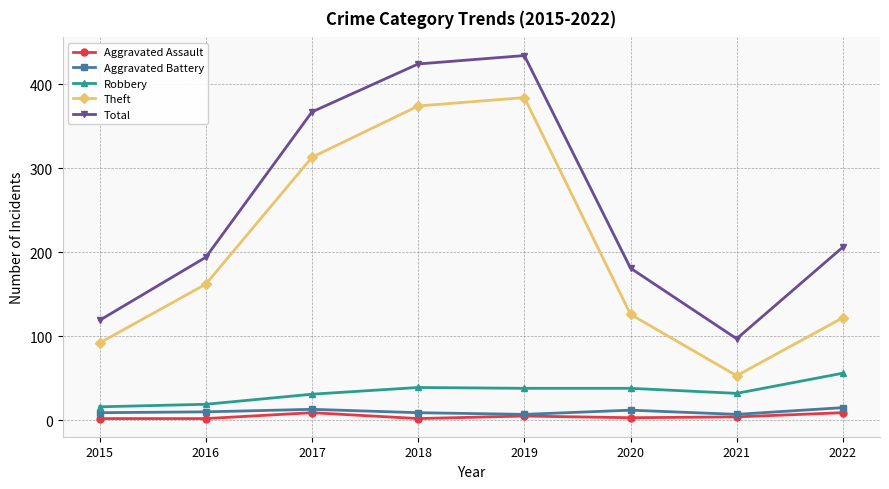

The Total series shows 57 at 2016. True or false?

False